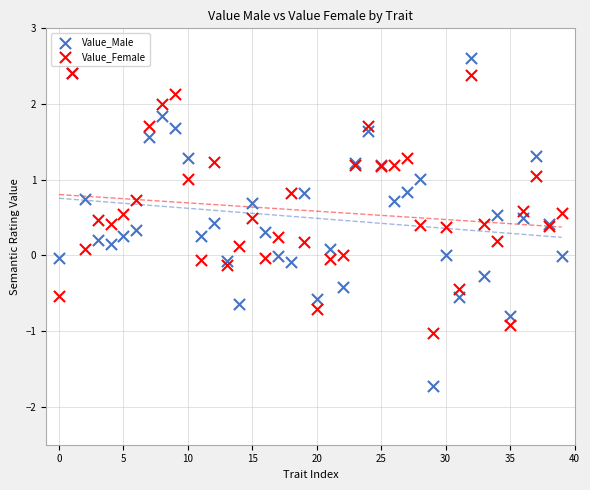

What are all the series names shown in the legend?

Value_Male, Value_Female